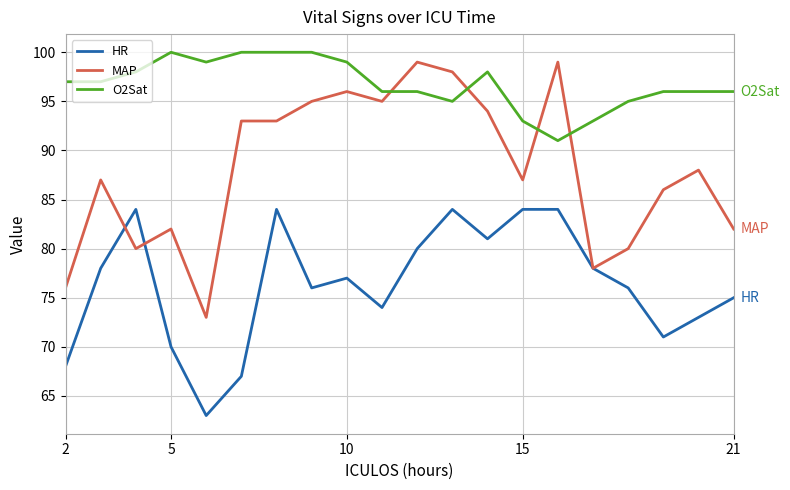

What is the highest value of the MAP series?

99